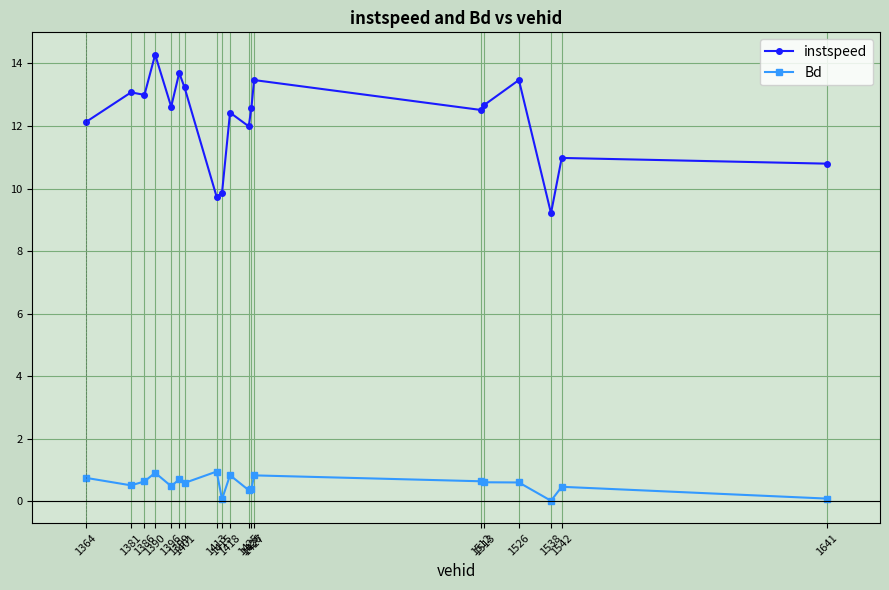

What is the difference between the highest and lowest values at 1513?

12.1